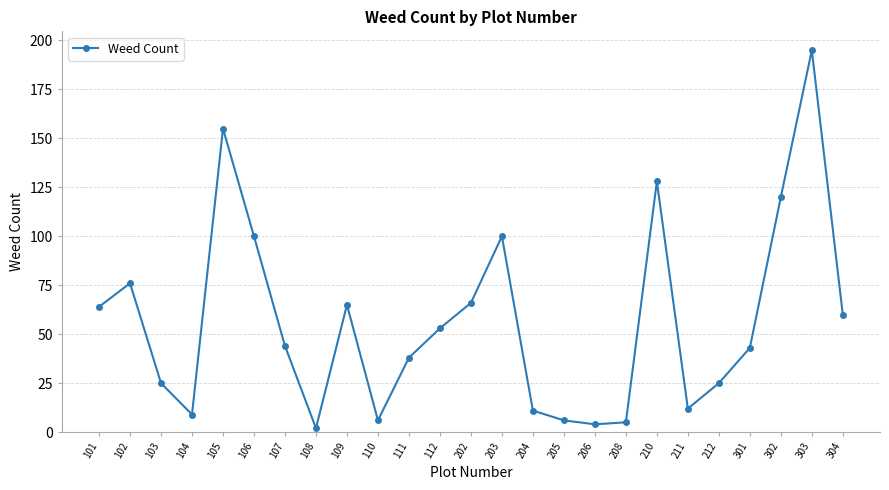

What is the value of the 6th point from the left?

100